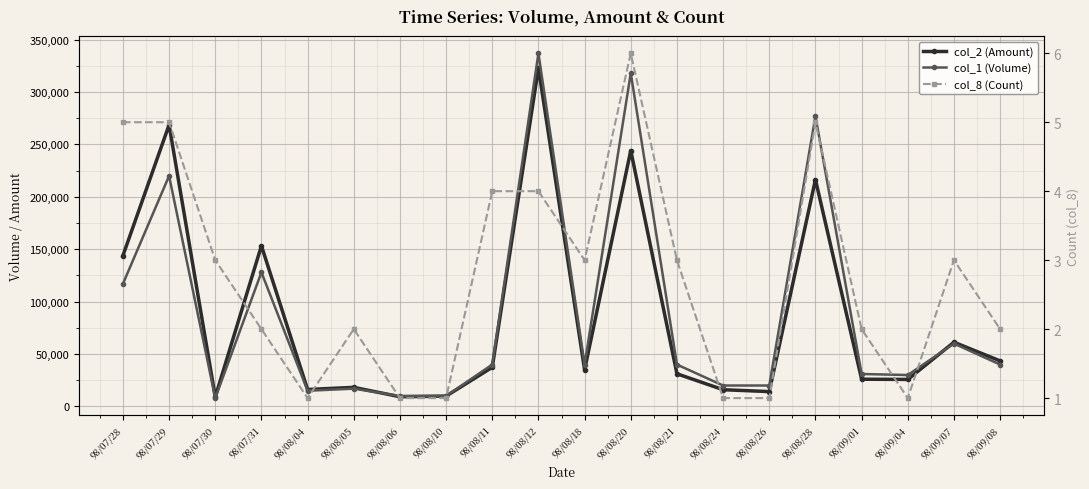

Where is the first local maximum for col_8 (Count)?

98/08/05